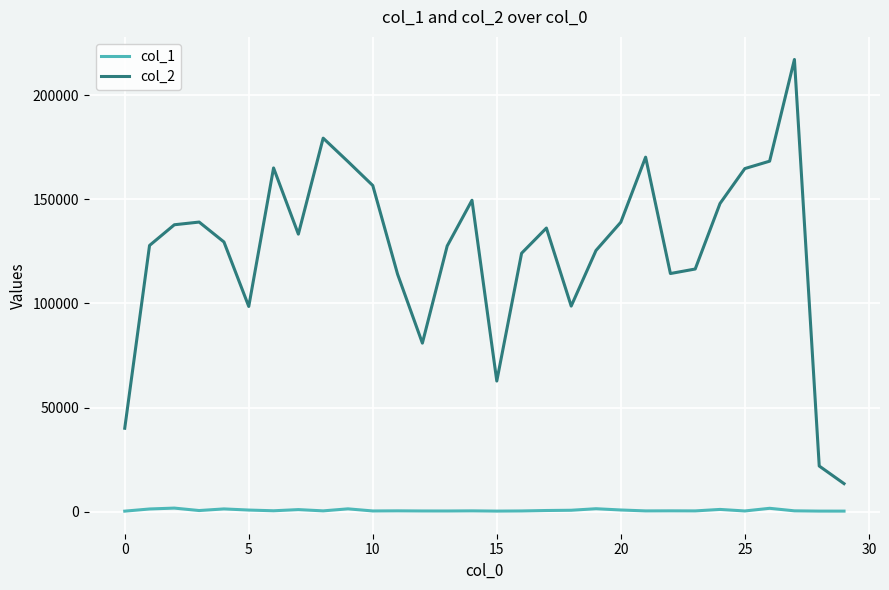

What is the lowest value of the col_1 series?

231